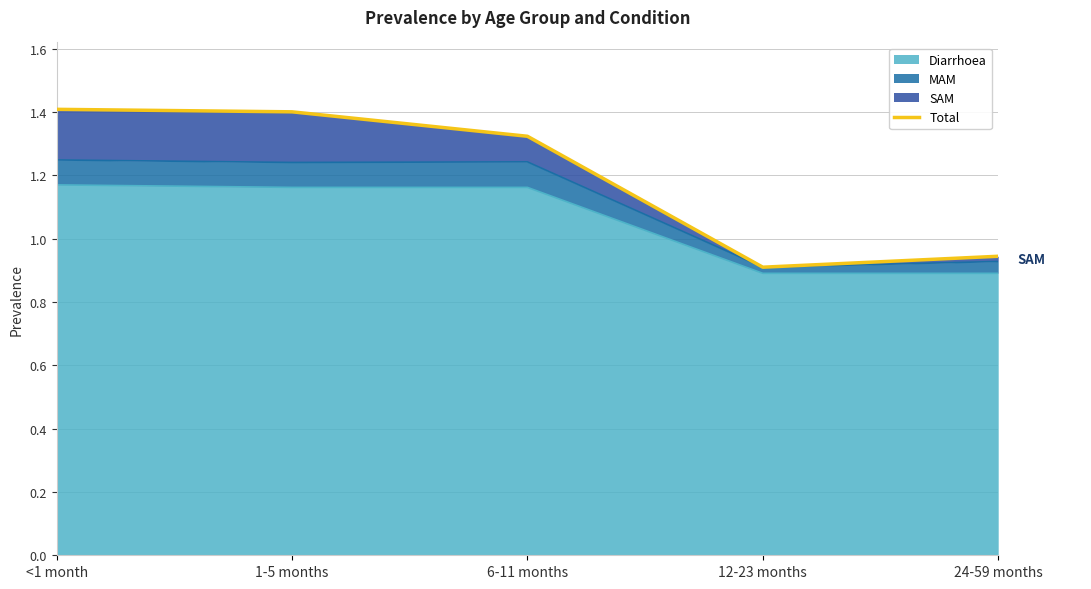

Does the chart have visible grid lines?

Yes